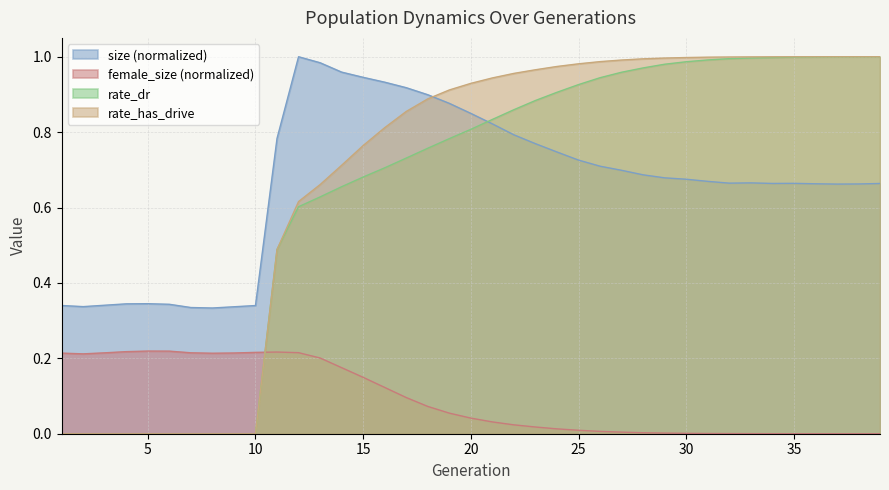

Which series changed the most between 8 and 27?

rate_has_drive